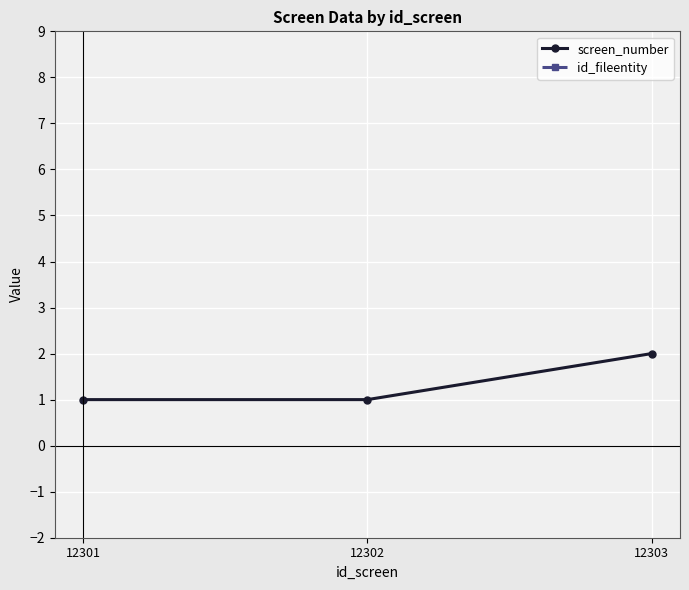

What is the value of the screen_number point at the 3rd from the left?

2